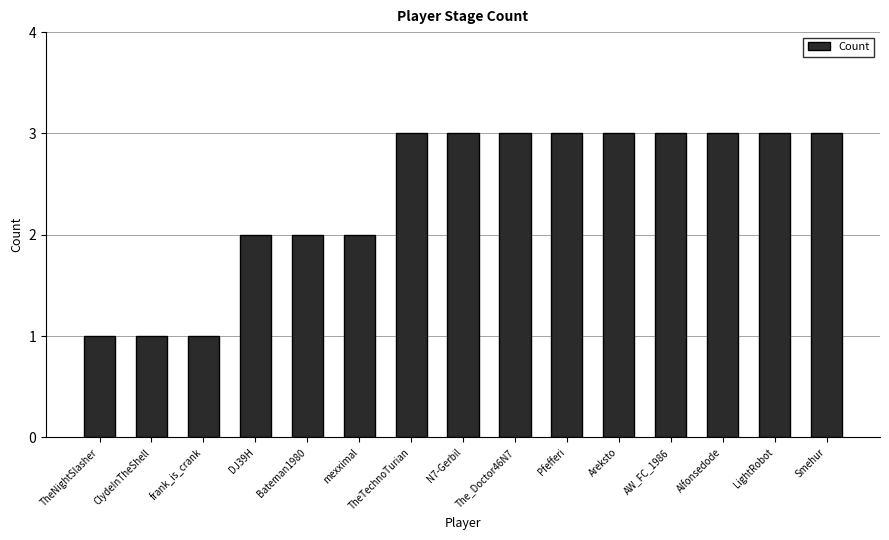

Approximately how many times larger is the value at ClydeInTheShell compared to Alfonsedode?

0.3